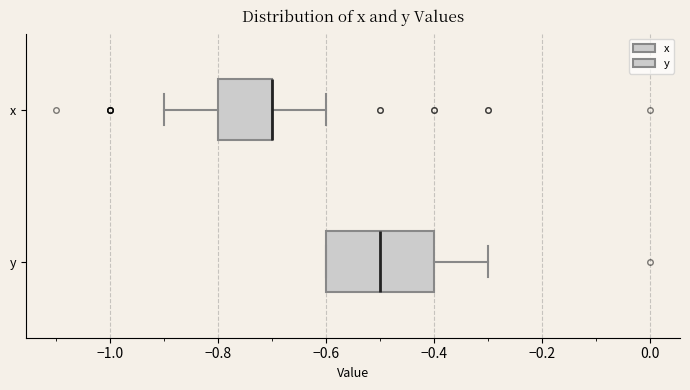

Reading bottom to top, transcribe this box plot: for each box, give where its median line is, the range the box spans, and where its two whiskers end, as read against the x-axis. The values are not printed on the chart, so give them approximately, as read against the axis.

y: median -0.5, box -0.6 to -0.4, whiskers -0.6 to -0.3
x: median -0.7 (drawn on the box's right edge), box -0.8 to -0.7, whiskers -0.9 to -0.6